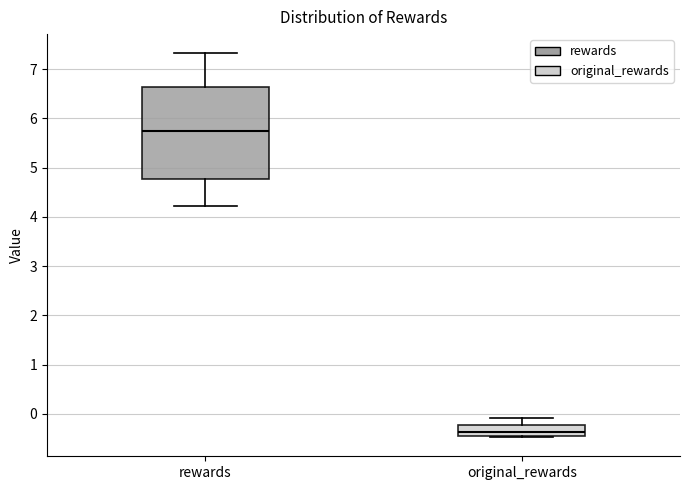

Where does the median line of the box for rewards sit on the y-axis? The values are not printed on the chart, so give them approximately, as read against the axis.

5.7